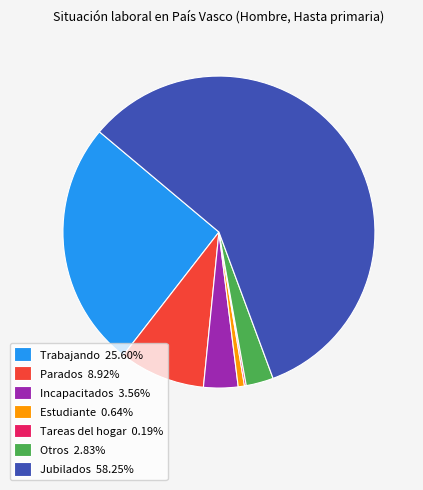

Does Trabajando 25.60% account for over 50% of the chart?

No